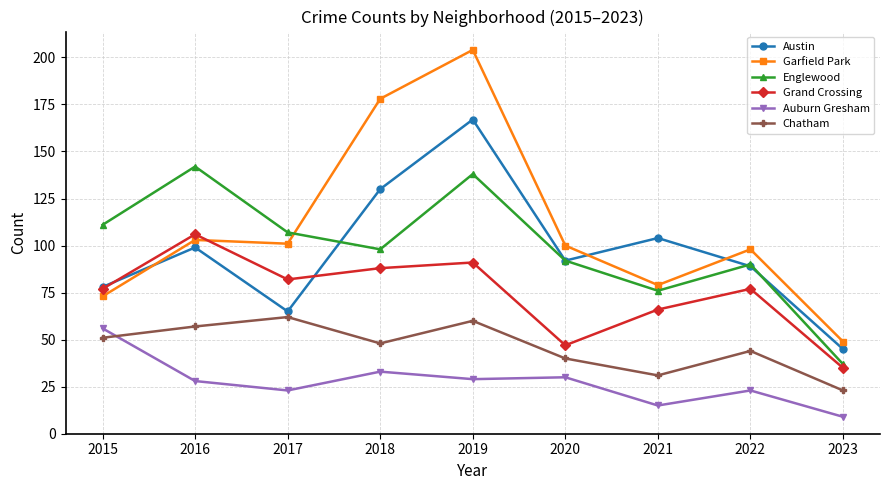

True or false: Garfield Park has a value of 98 at 2022.

True